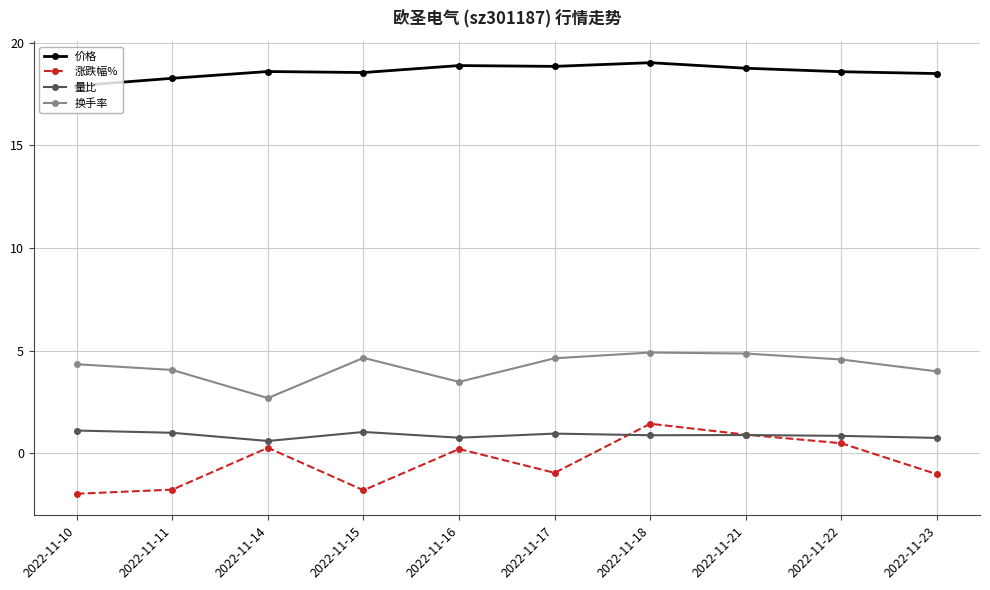

True or false: 换手率 and 量比 intersect in this chart.

False